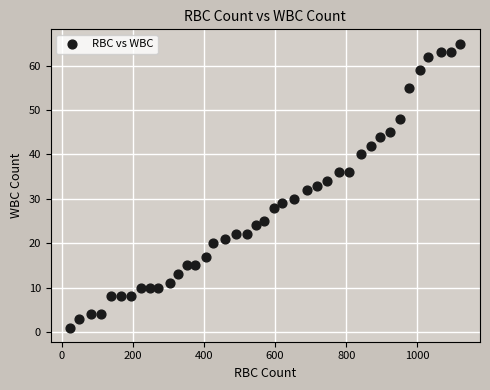

What is the range of X values (max minus min)?

1097